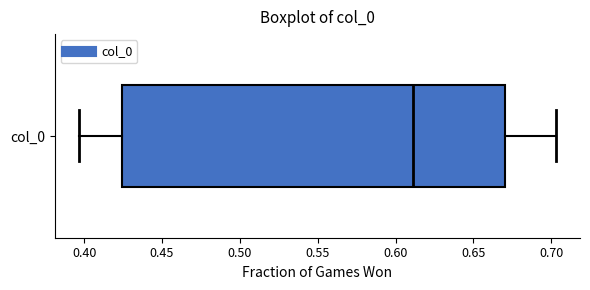

Where does the median line of the box for col_0 sit on the x-axis? The values are not printed on the chart, so give them approximately, as read against the axis.

0.610